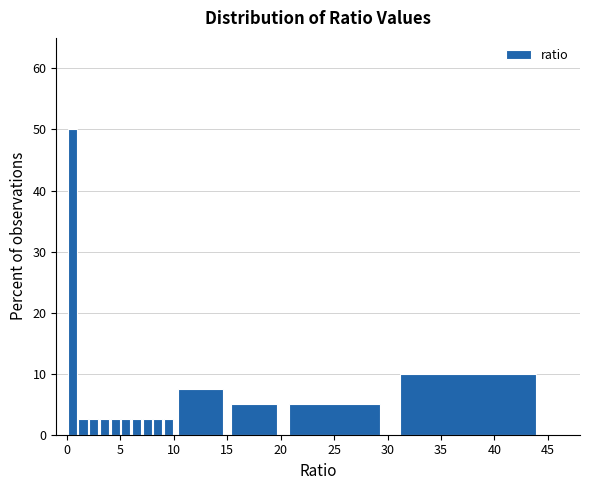

Around what value on the x-axis is the tallest bar? Give the approximate position of its centre, as read against the axis.

0.5